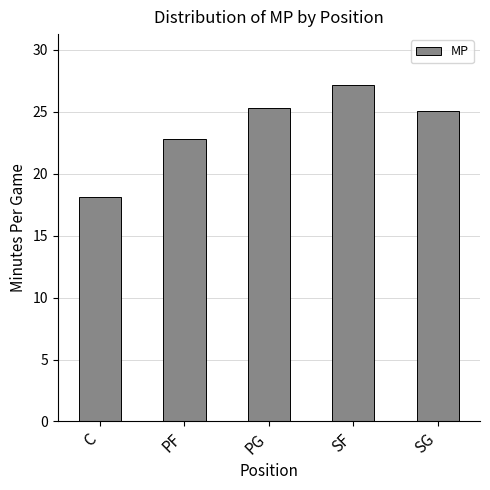

Reading left to right, what are all the values shown in this chart?

18.1	22.8	25.3	27.2	25.1